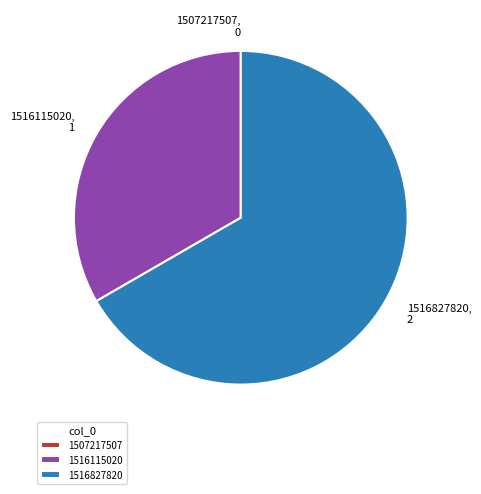

Which slice is the largest?

1516827820